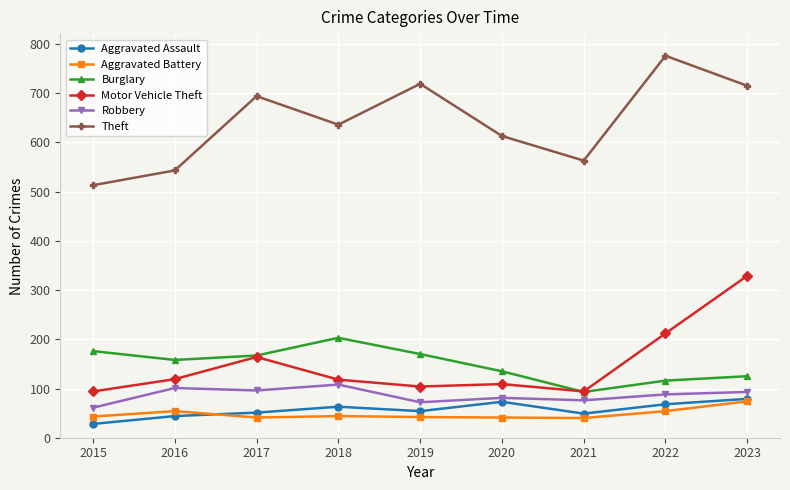

True or false: Theft has a value of 715 at 2023.

True